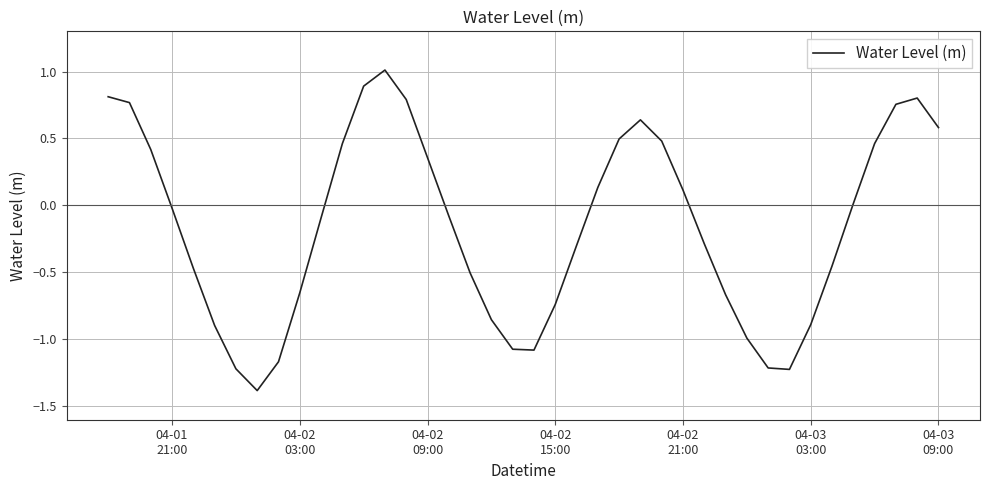

What is the difference between the maximum and minimum values?

2.4